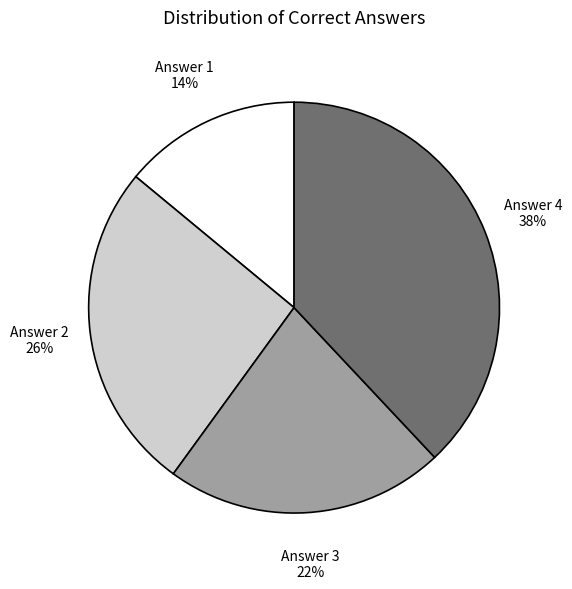

To the nearest percent, what portion does Answer 3 represent?

22%